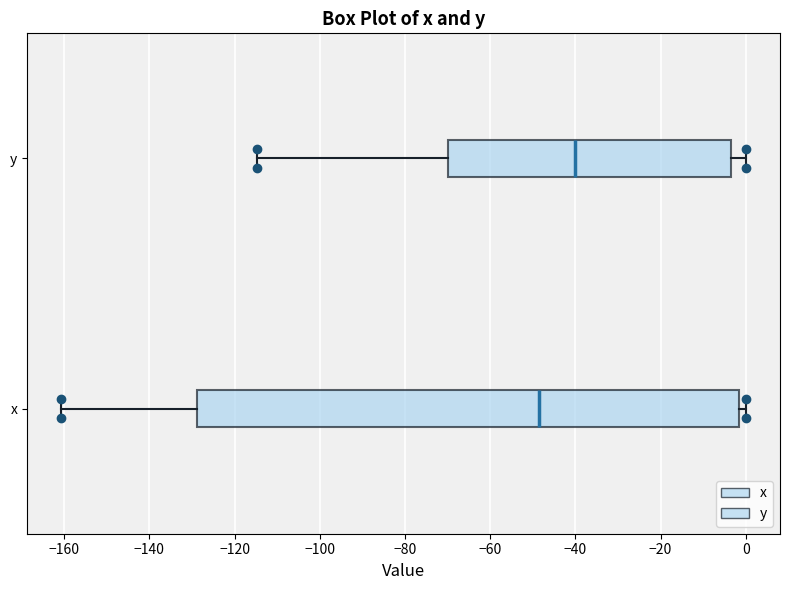

Which box's median line is the furthest to the left?

x